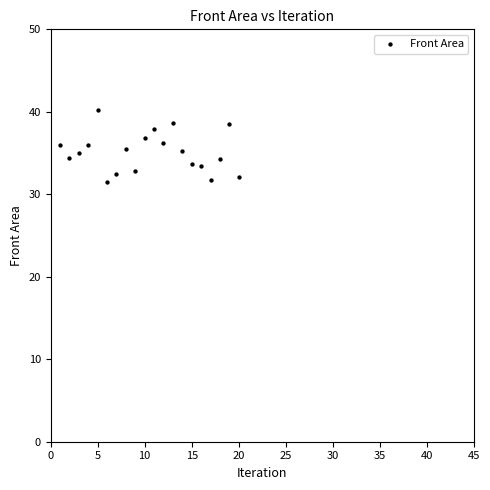

What is the range of Y values (max minus min)?

8.7